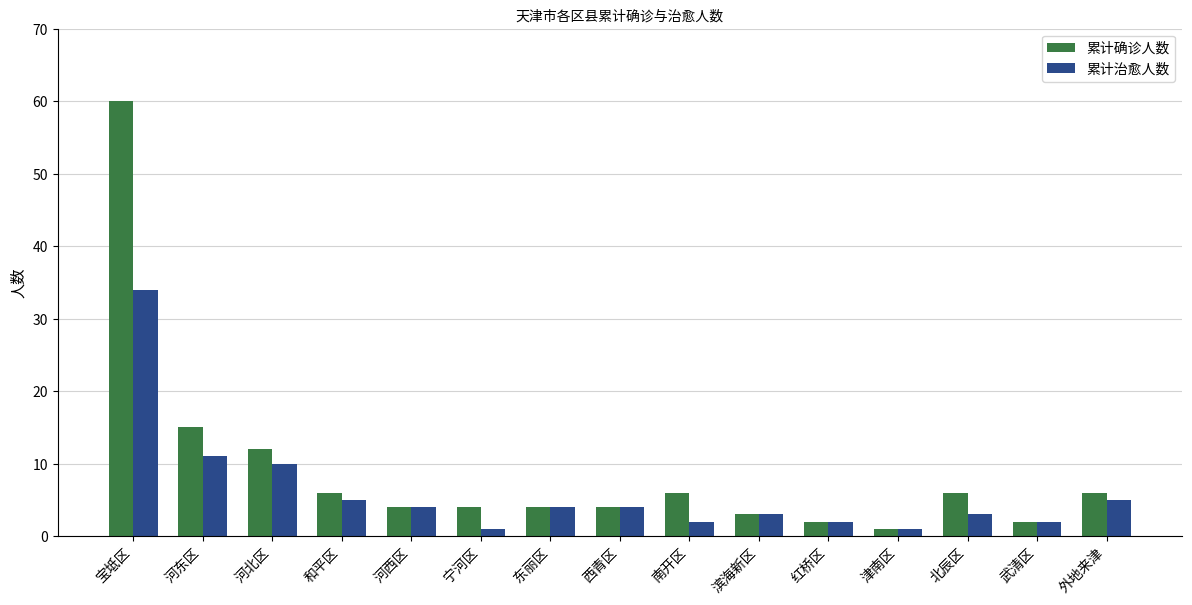

What is the difference between the highest and lowest values at 河北区?

2